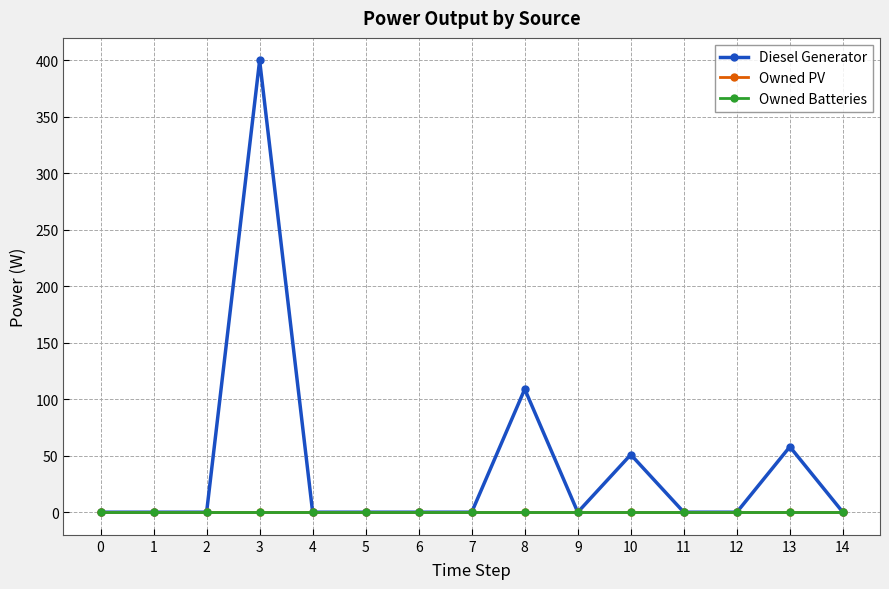

Does the chart have visible grid lines?

Yes